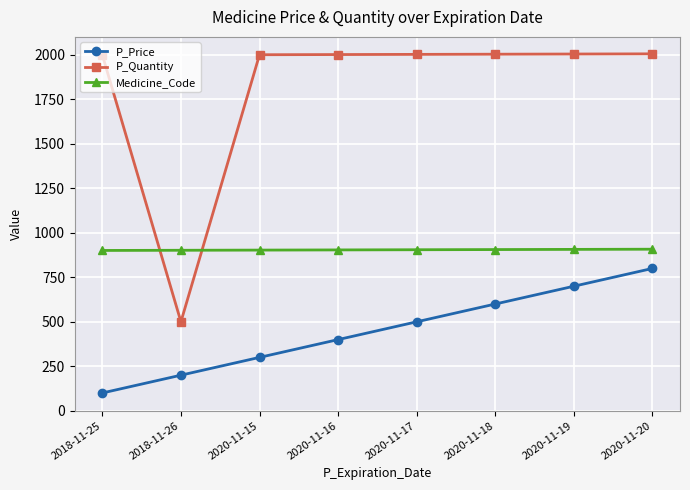

Rank the series by their average value, from lowest to highest.

P_Price, Medicine_Code, P_Quantity